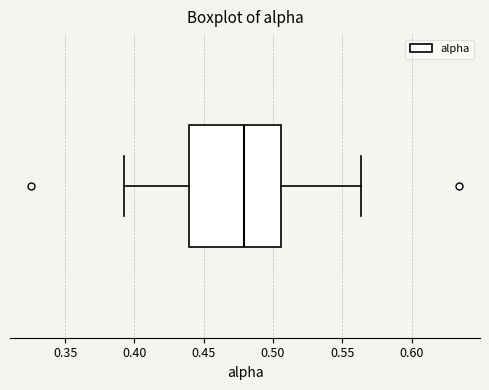

Where is the left edge of the box on the x-axis? The values are not printed on the chart, so give them approximately, as read against the axis.

0.440